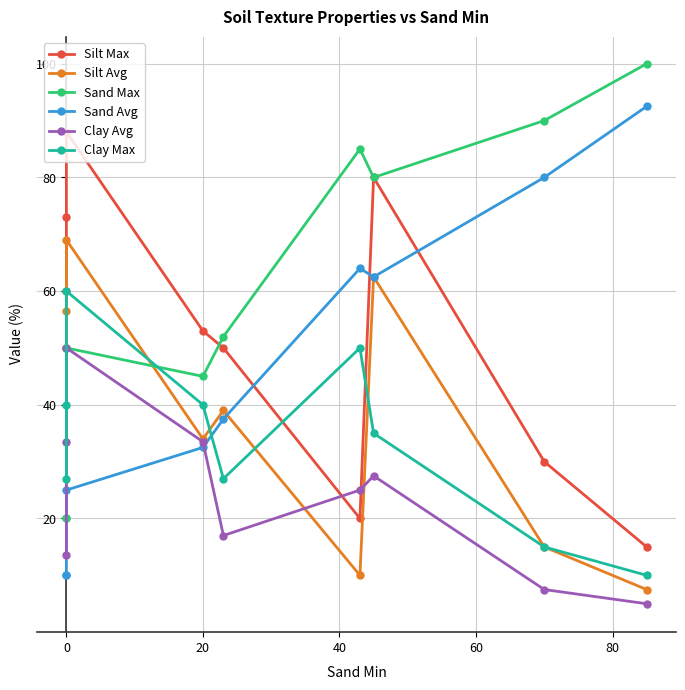

What are all the series names shown in the legend?

Silt Max, Silt Avg, Sand Max, Sand Avg, Clay Avg, Clay Max